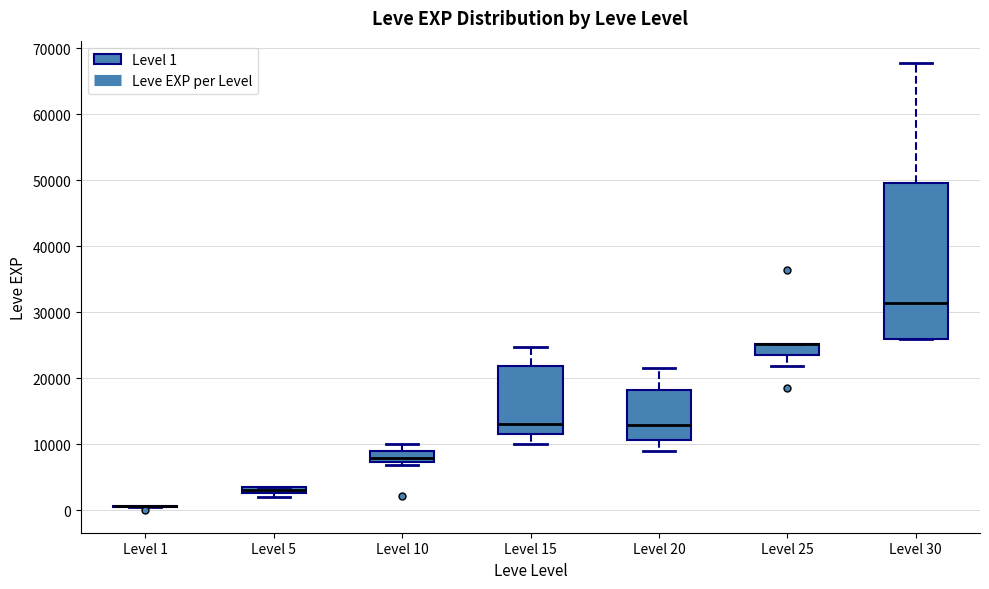

Where does the median line of the box for Level 15 sit on the y-axis? The values are not printed on the chart, so give them approximately, as read against the axis.

13000